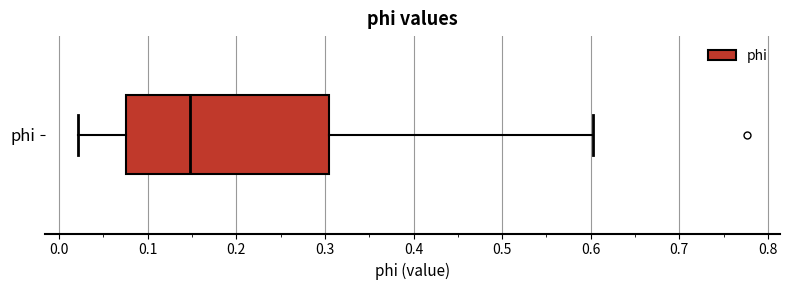

Where does the median line of the box for phi sit on the x-axis? The values are not printed on the chart, so give them approximately, as read against the axis.

0.15